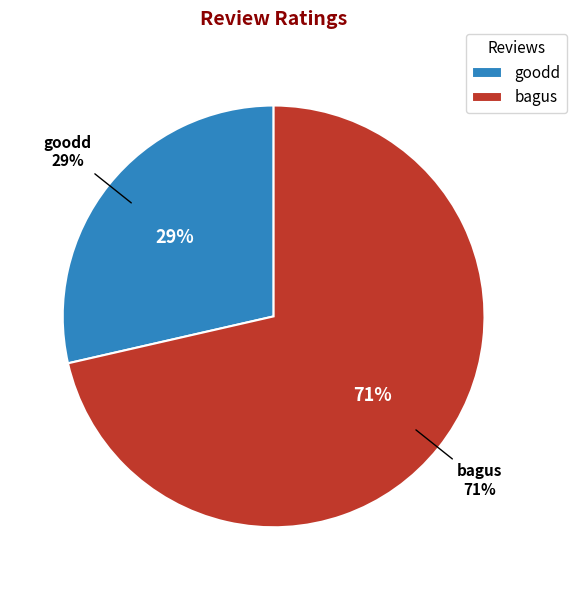

What is the smallest slice in the pie chart?

goodd